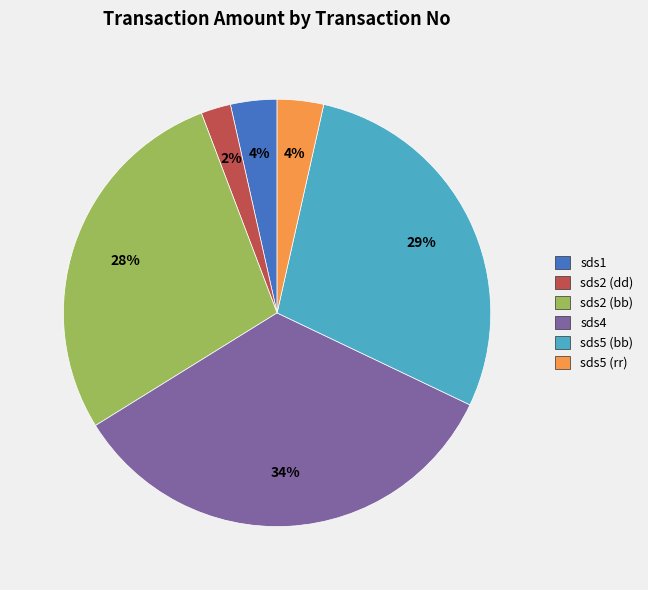

To the nearest percent, what is the difference between the largest and smallest slice percentages?

32%